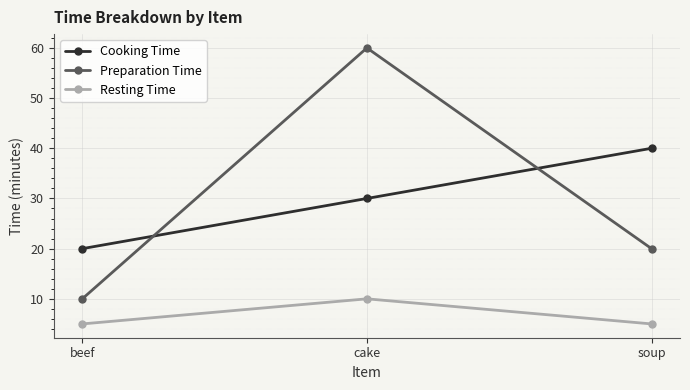

Does the chart have visible grid lines?

Yes